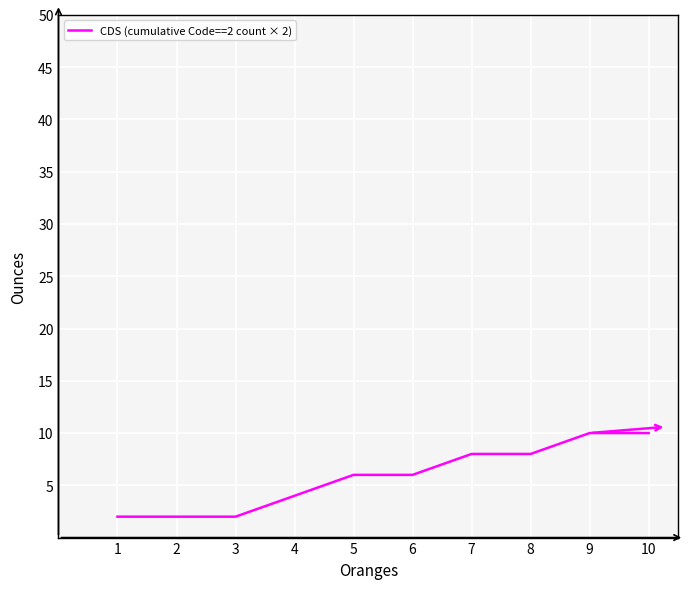

What is the ratio of the value at 2 to the value at 4?

0.5